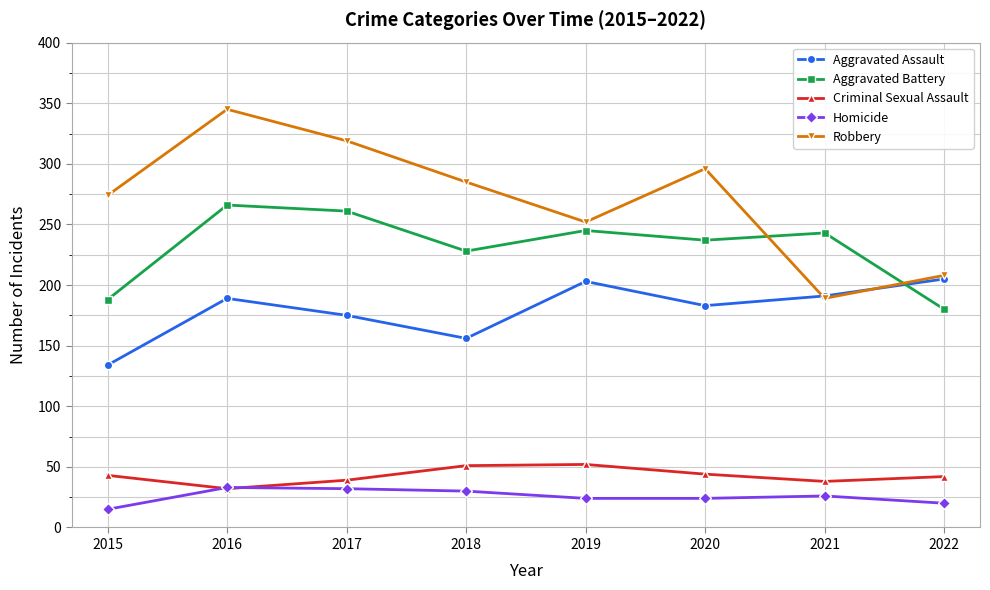

What is the value of the Robbery point at the 7th from the left?

189